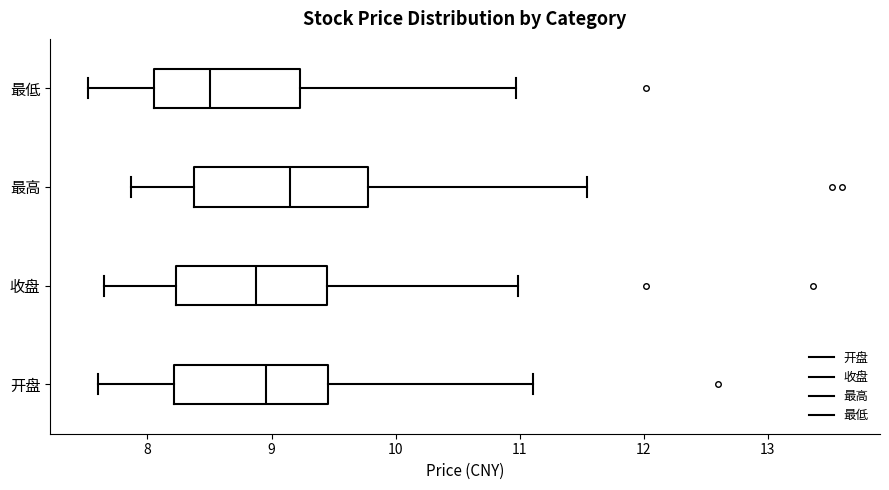

Reading bottom to top, read every box against the x-axis: the position of its median line, the range the box covers, and the ends of its whiskers. The values are not printed on the chart, so give them approximately, as read against the axis.

开盘: median 9.0, box 8.2 to 9.5, whiskers 7.6 to 11.1
收盘: median 8.9, box 8.2 to 9.5, whiskers 7.7 to 11.0
最高: median 9.1, box 8.4 to 9.8, whiskers 7.9 to 11.5
最低: median 8.5, box 8.1 to 9.2, whiskers 7.5 to 11.0